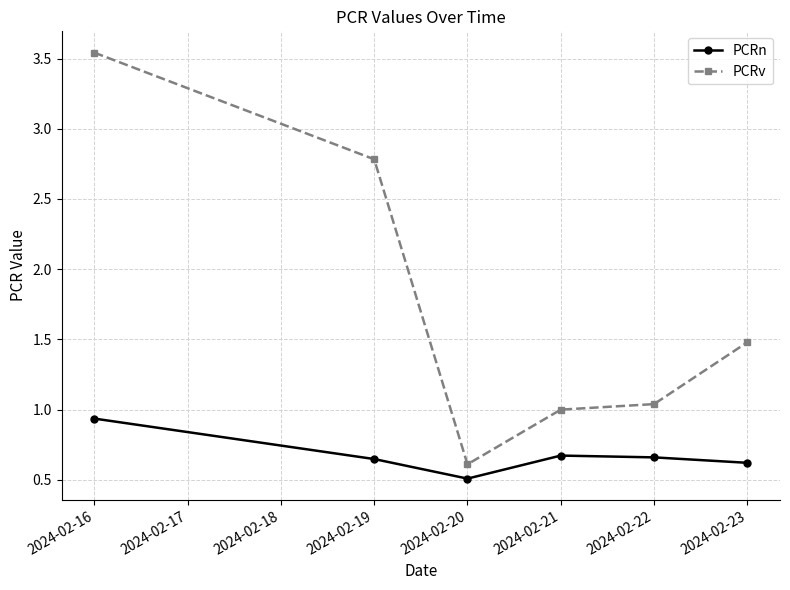

Which category has the highest value in the PCRv series?

2024-02-16